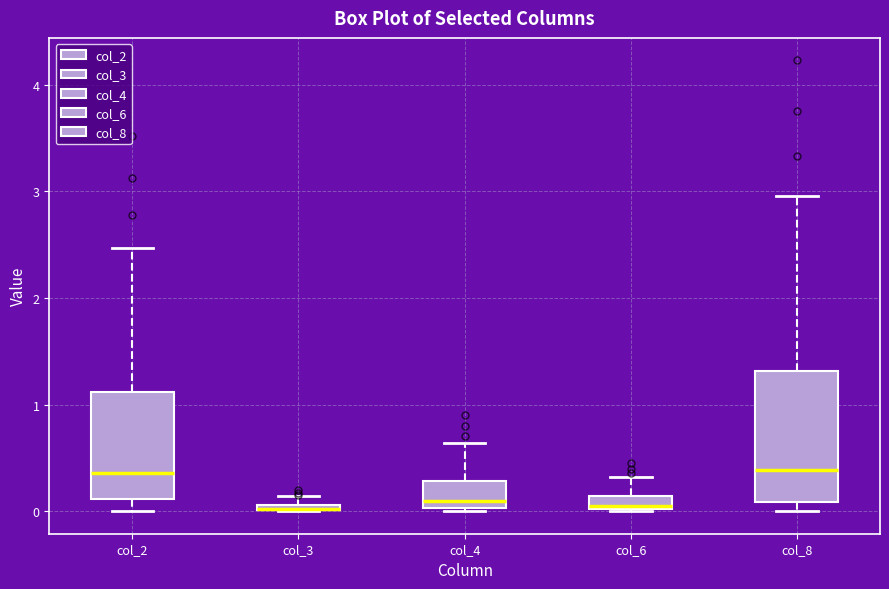

Where is the lower edge of the box for col_6 on the y-axis? The values are not printed on the chart, so give them approximately, as read against the axis.

0.0